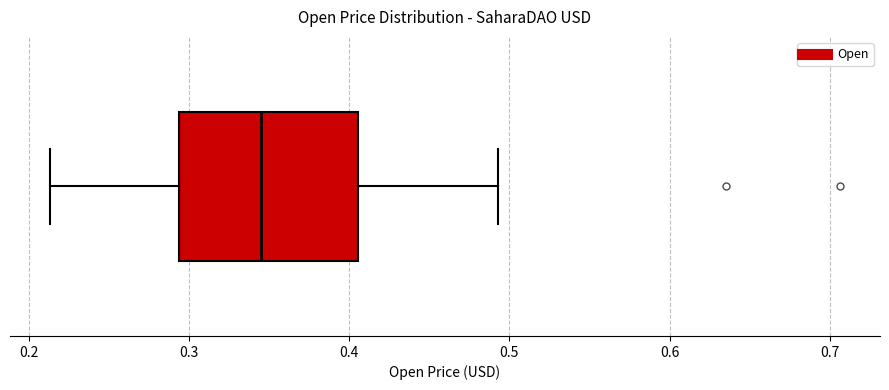

Where does the right whisker of the box end on the x-axis? The values are not printed on the chart, so give them approximately, as read against the axis.

0.49